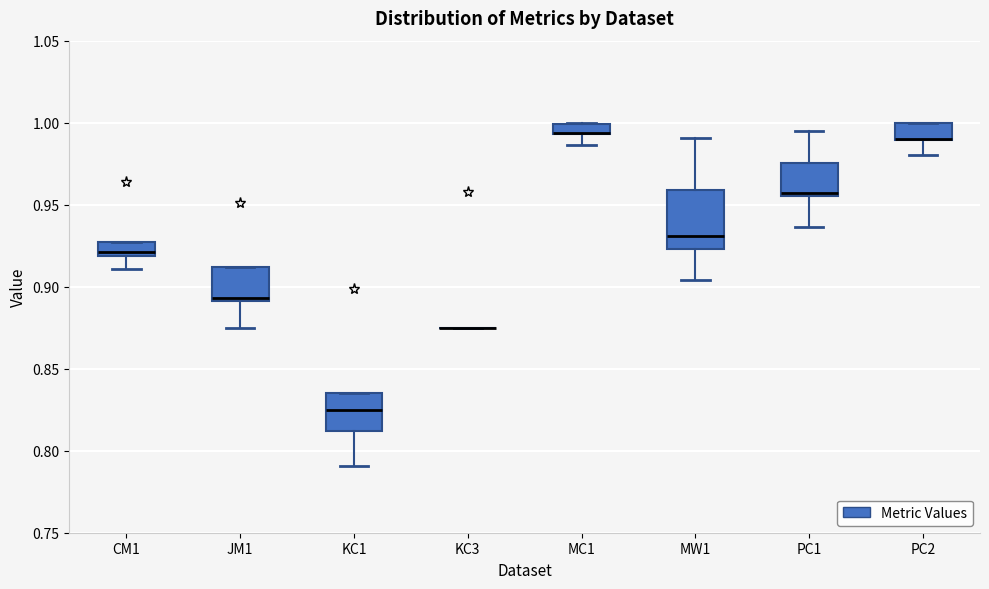

Comparing the boxes themselves (not the whiskers), which one is the tallest?

MW1